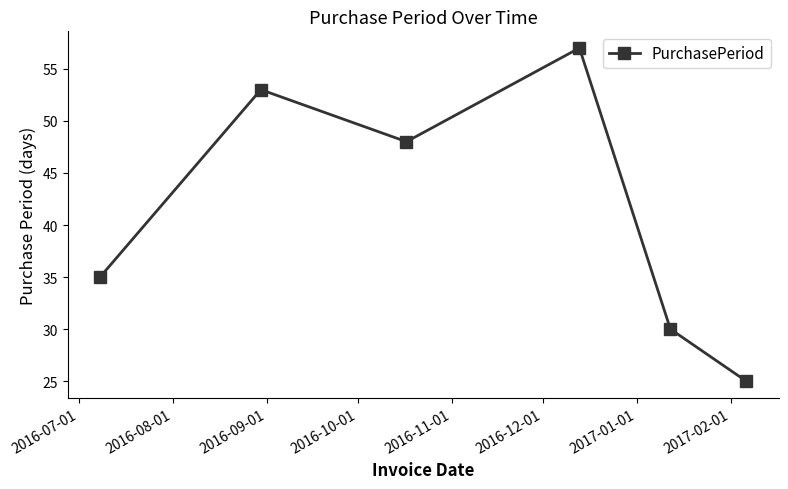

What is the maximum value shown in the chart?

57